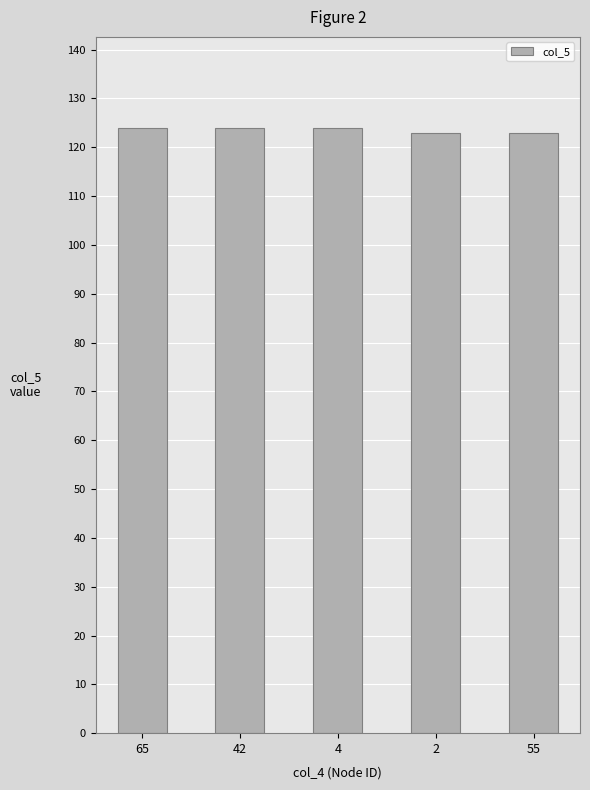

What is the difference between the maximum and second lowest values?

1